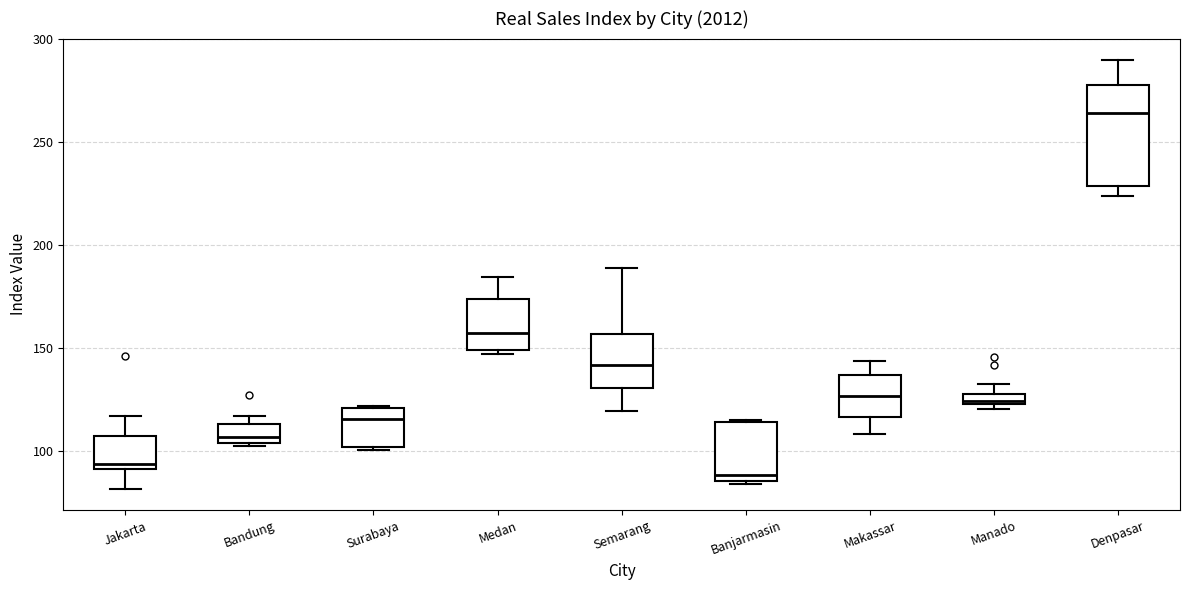

Where is the lower edge of the box for Denpasar on the y-axis? The values are not printed on the chart, so give them approximately, as read against the axis.

230